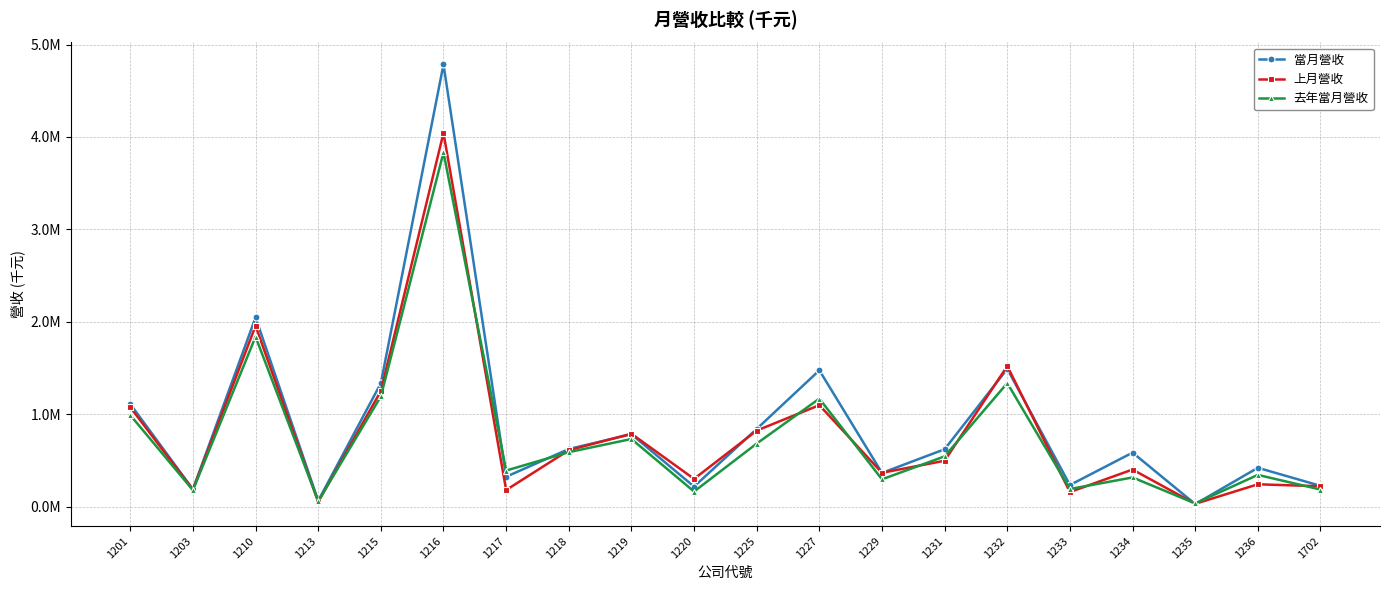

True or false: 去年當月營收 has more than 1 points higher than both neighbors.

True